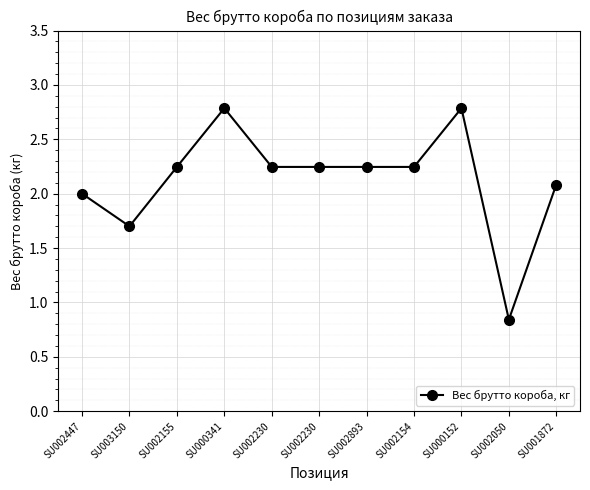

At which label does the data first exceed 2?

SU002155